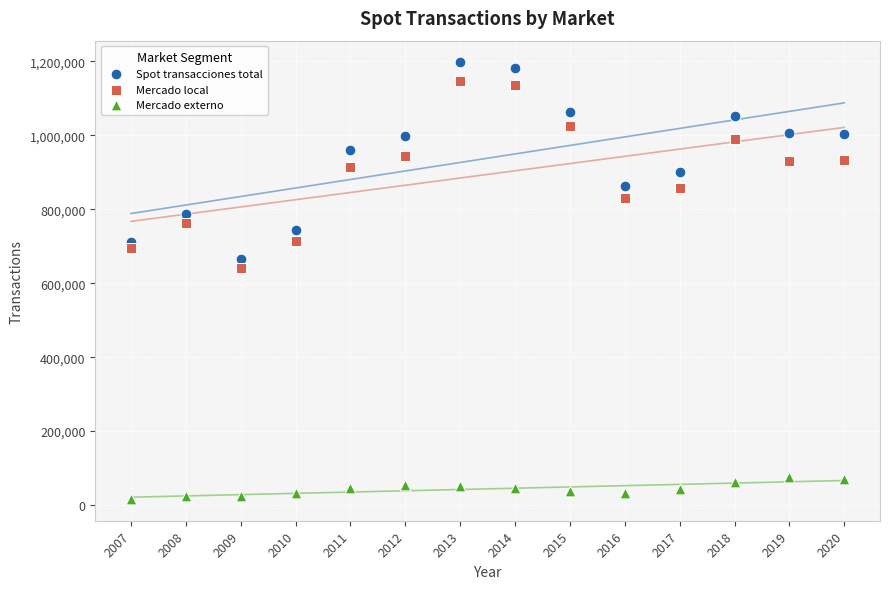

Across all series, what Y value is closest to 606861?

641455